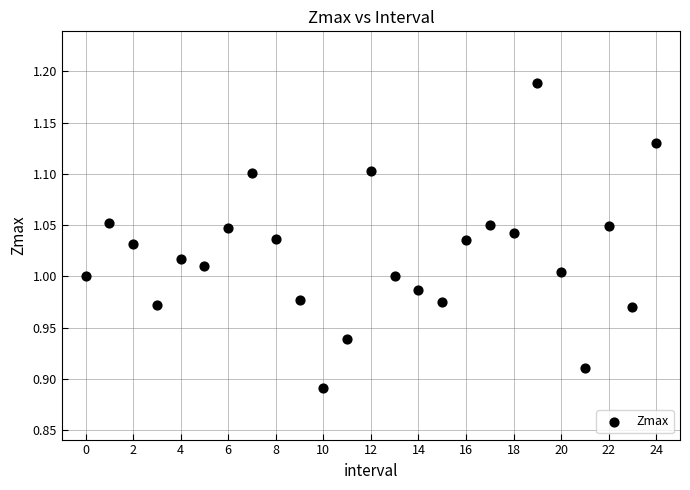

What is the range of Y values (max minus min)?

0.3